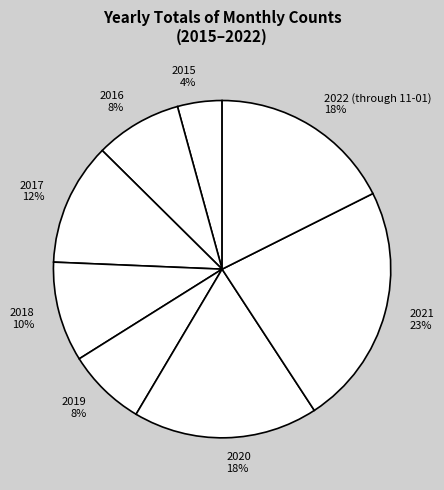

Do 2016 8% and 2017 12% together represent more than half of the pie?

No